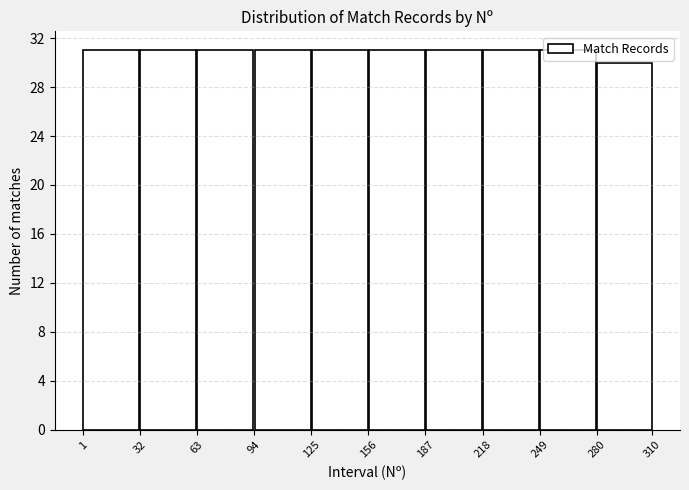

Reading left to right, list every bar in this chart as the range it spans on the x-axis followed by its height. The values are not printed on the chart, so give them approximately, as read against the axis.

1 to 32: 31
32 to 63: 31
63 to 94: 31
94 to 125: 31
125 to 156: 31
156 to 187: 31
187 to 218: 31
218 to 249: 31
249 to 280: 31
280 to 310: 30